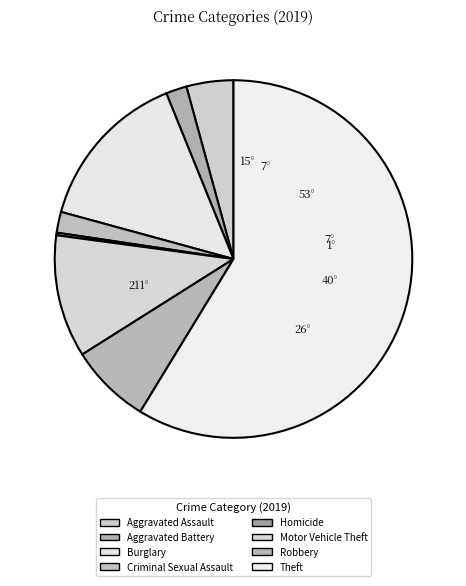

What is the total percentage of Criminal Sexual Assault and Aggravated Battery?

3.8%